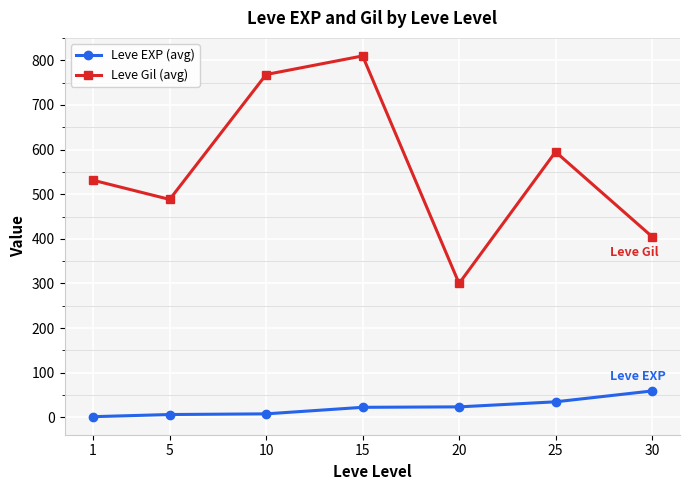

What is the maximum value shown in the chart?

810.0